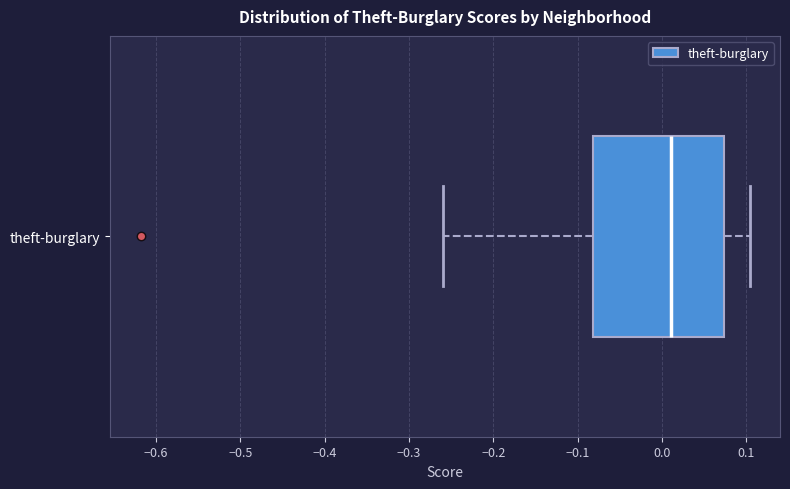

Where is the left edge of the box for theft-burglary on the x-axis? The values are not printed on the chart, so give them approximately, as read against the axis.

-0.08